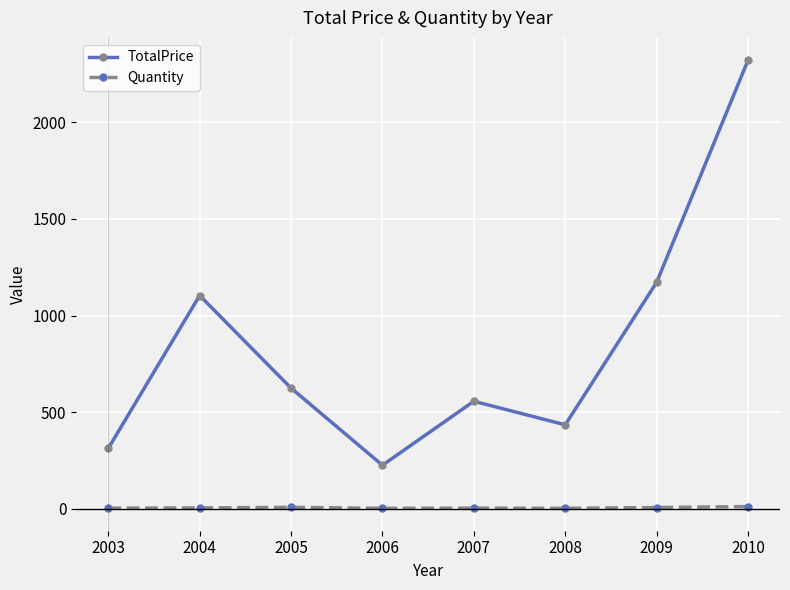

How many values in the TotalPrice series are below 625?

4